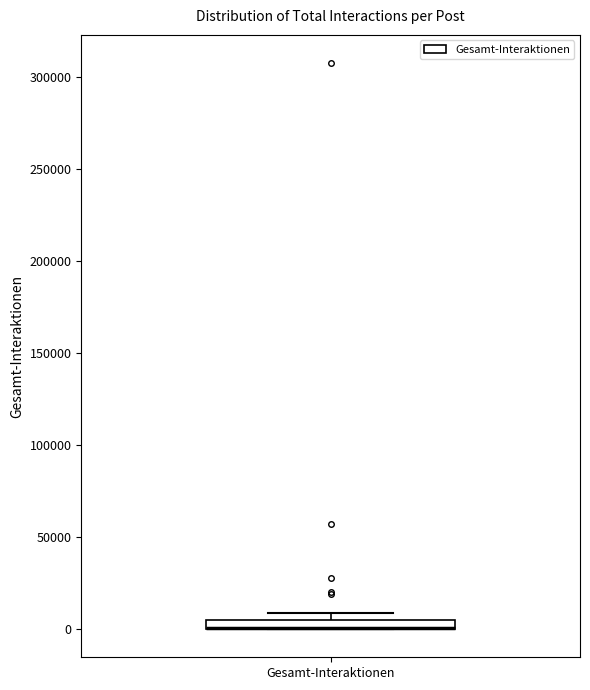

Where is the lower edge of the box for Gesamt-Interaktionen on the y-axis? The values are not printed on the chart, so give them approximately, as read against the axis.

0